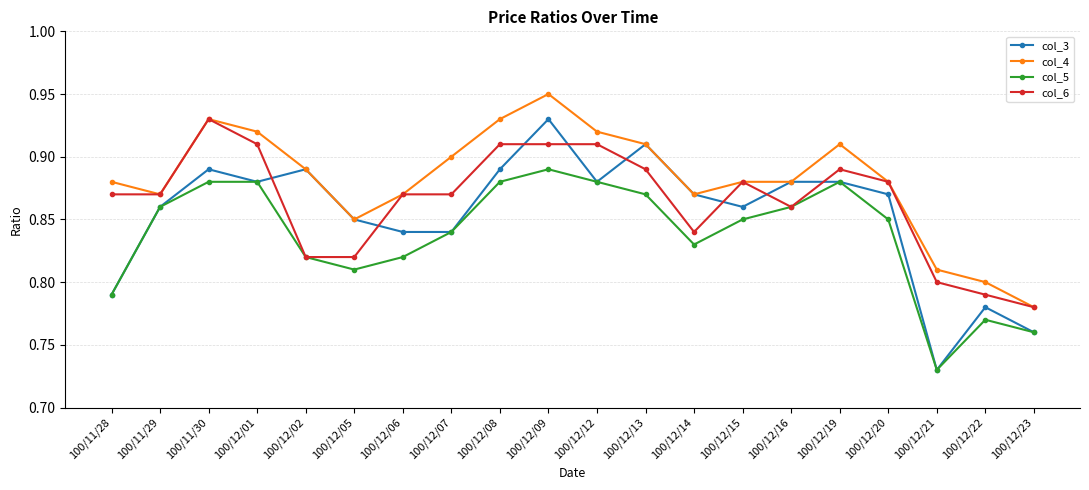

Where do col_3 and col_6 first cross each other?

100/12/01 and 100/12/02